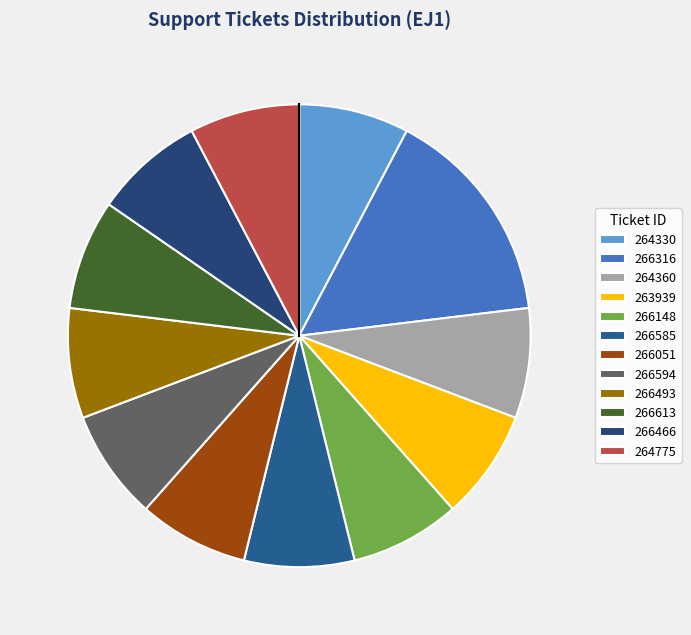

Count the number of slices in the pie.

12